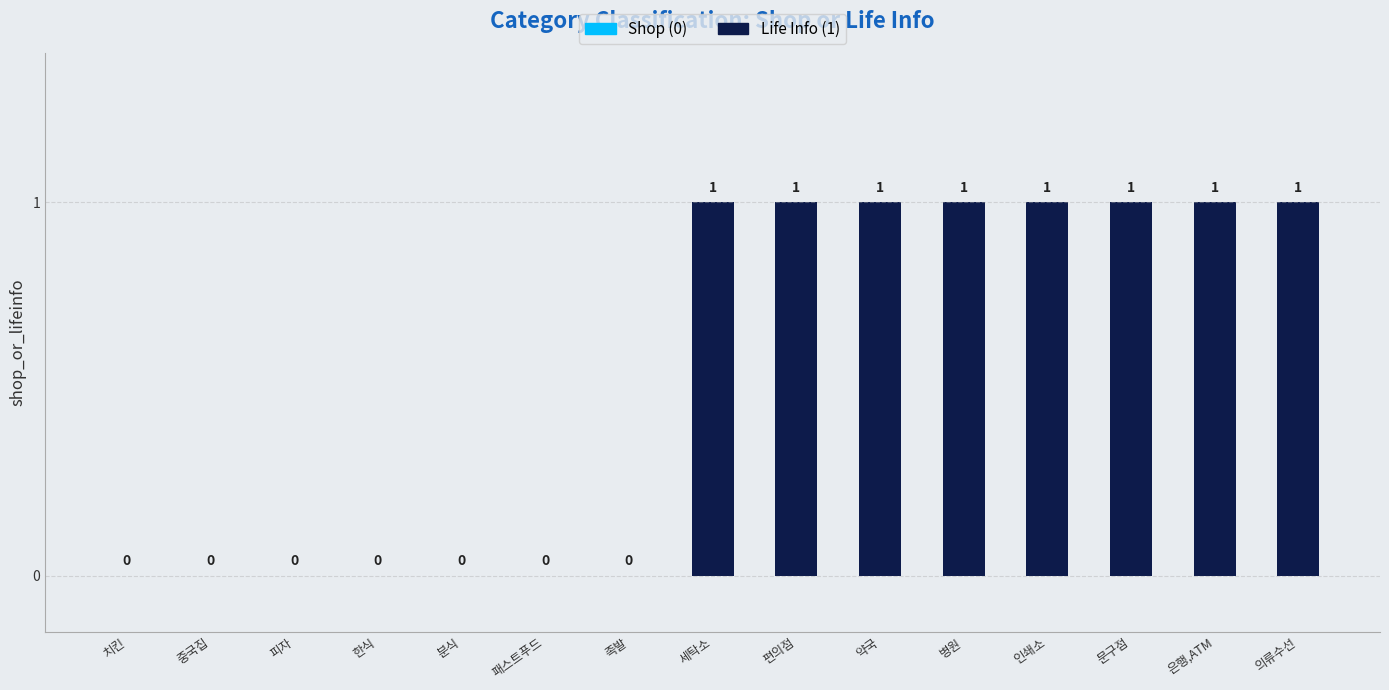

Between 한식 and 편의점, which is larger?

편의점